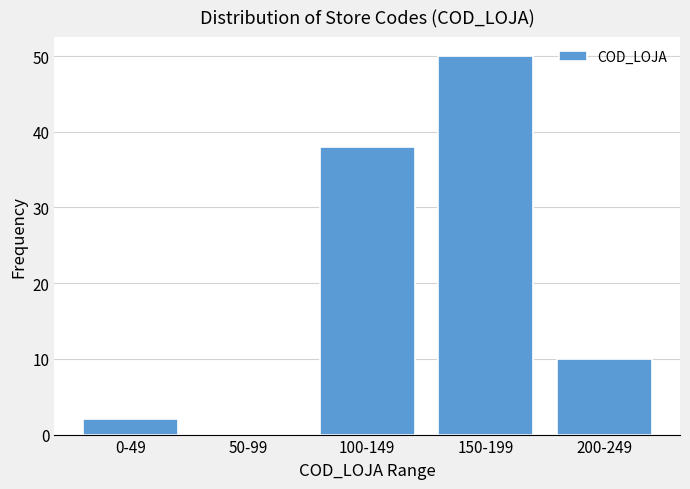

Reading right to left, what are all the values shown in this chart?

200-249=10	150-199=50	100-149=38	50-99=0	0-49=2